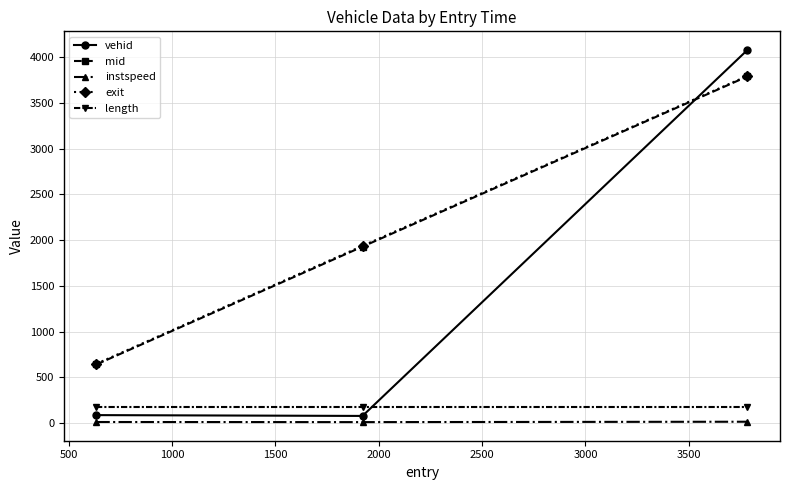

Which series has the largest range (max minus min)?

vehid